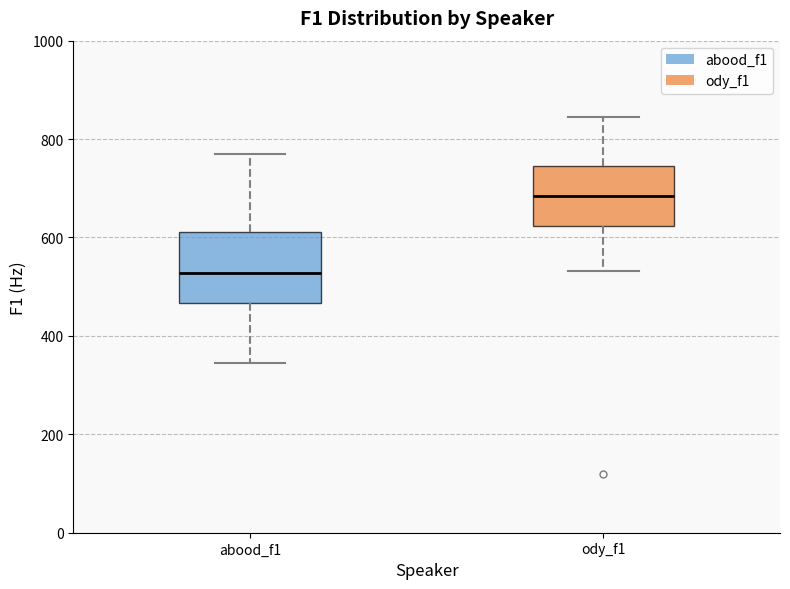

Reading left to right, transcribe this box plot: for each box, give where its median line is, the range the box spans, and where its two whiskers end, as read against the y-axis. The values are not printed on the chart, so give them approximately, as read against the axis.

abood_f1: median 520, box 460 to 620, whiskers 340 to 760
ody_f1: median 680, box 620 to 740, whiskers 540 to 840